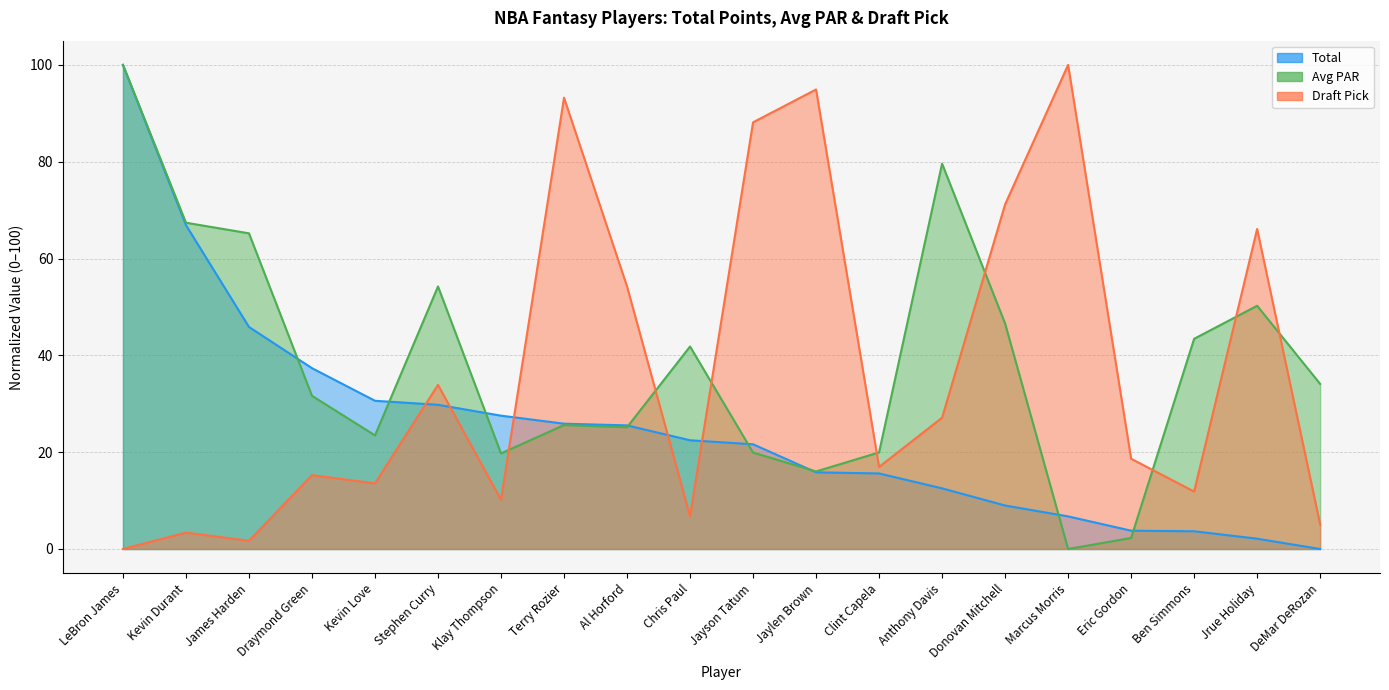

What is the sum of all Draft Pick values?

732.2